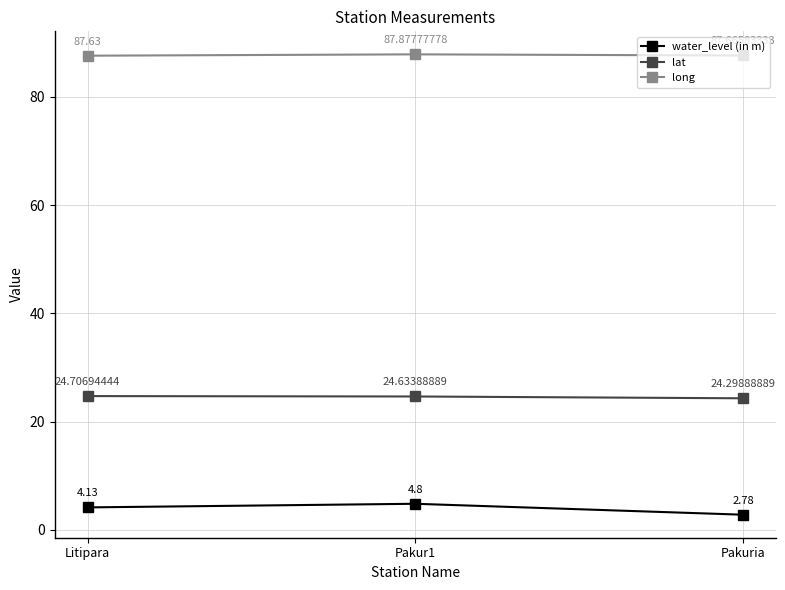

At Litipara, list the series in order from largest to smallest.

long, lat, water_level (in m)